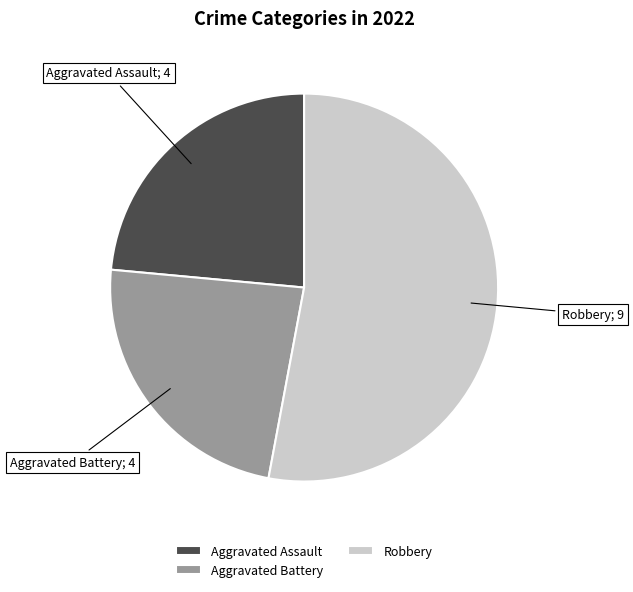

Which has a higher value, Robbery or Aggravated Battery?

Robbery